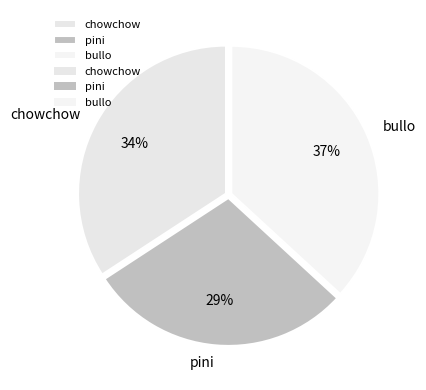

What is the largest slice in the pie chart?

bullo